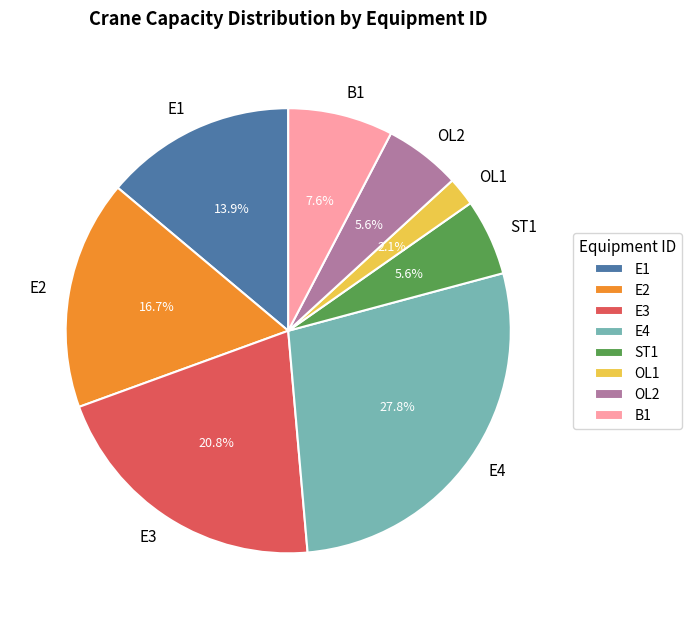

Combined, do E1 and OL1 account for over 50%?

No